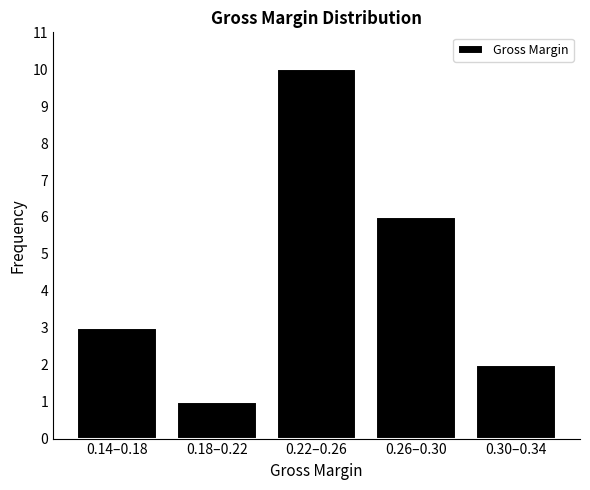

Reading left to right, what are all the values shown in this chart?

0.14–0.18=3	0.18–0.22=1	0.22–0.26=10	0.26–0.30=6	0.30–0.34=2